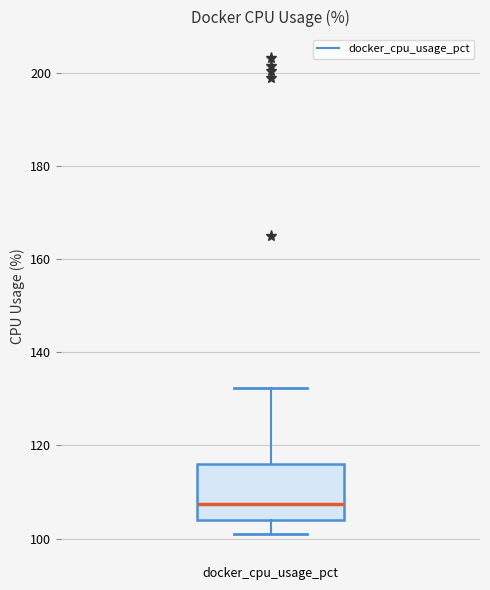

Read this box plot against the y-axis: the position of the median line, the range covered by the box, and the ends of both whiskers. The values are not printed on the chart, so give them approximately, as read against the axis.

median 108, box 104 to 116, whiskers 102 to 132